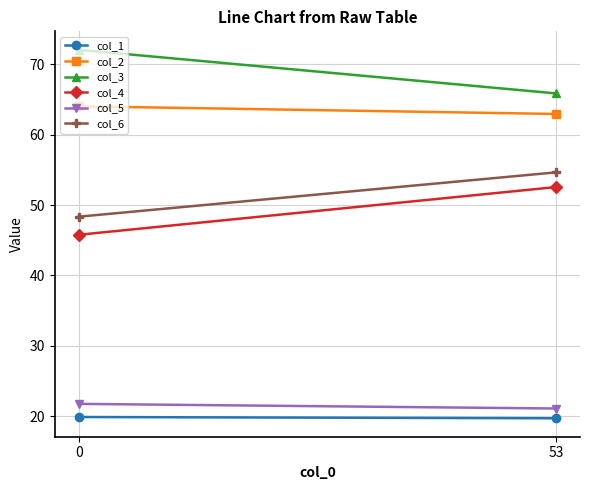

Reading left to right, what are all the values shown in this chart?

col_1: 19.9	19.7
col_2: 64.0	62.9
col_3: 72.0	65.8
col_4: 45.8	52.6
col_5: 21.8	21.1
col_6: 48.3	54.6